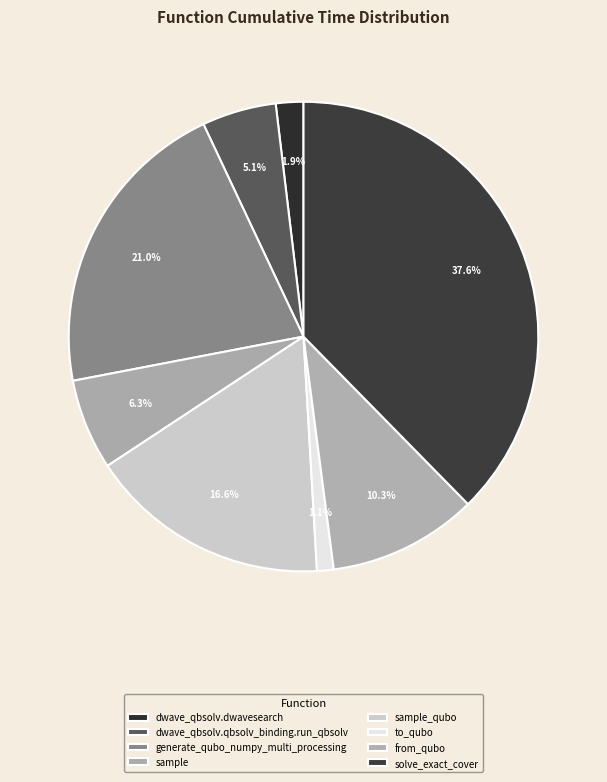

How many slices are in this pie chart?

8